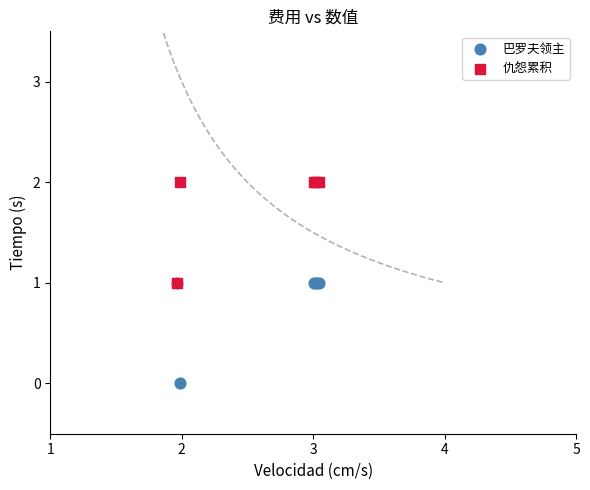

What are all the series names shown in the legend?

巴罗夫领主, 仇怨累积